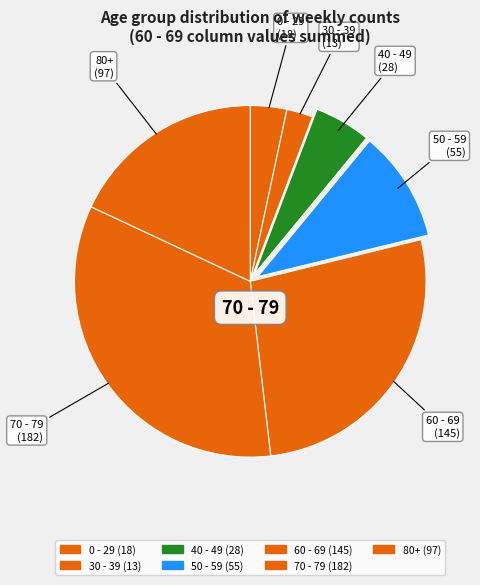

Count the number of slices in the pie.

7